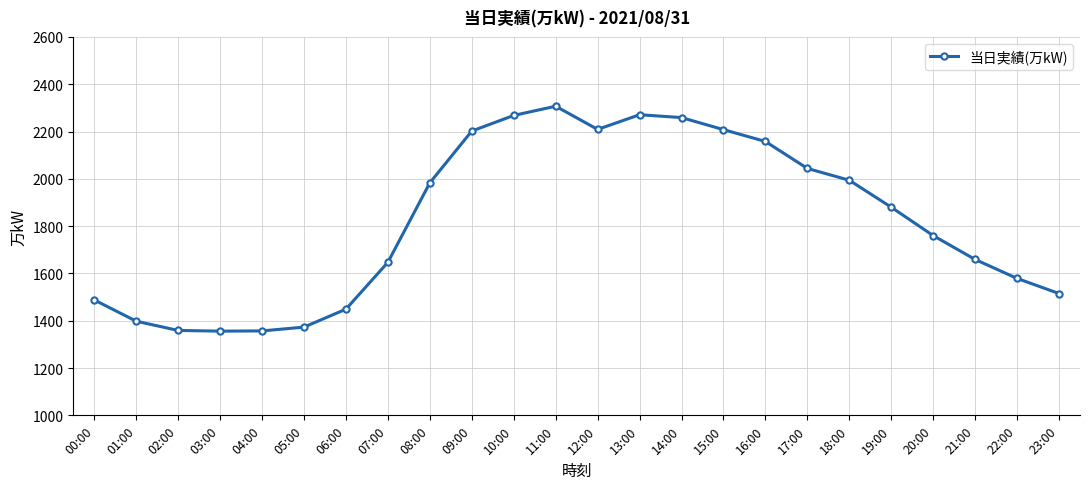

What is the difference between the maximum and minimum values?

951